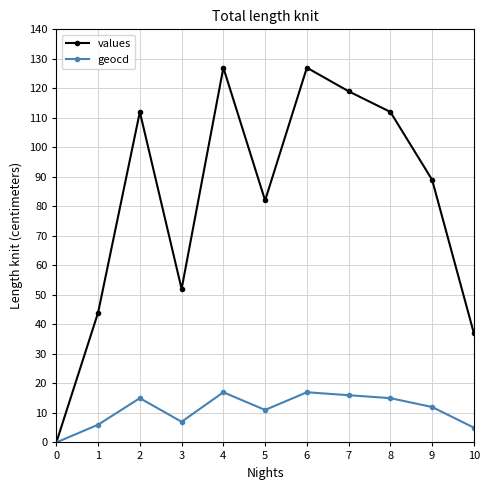

List the series in order of their overall mean, lowest first.

geocd, values